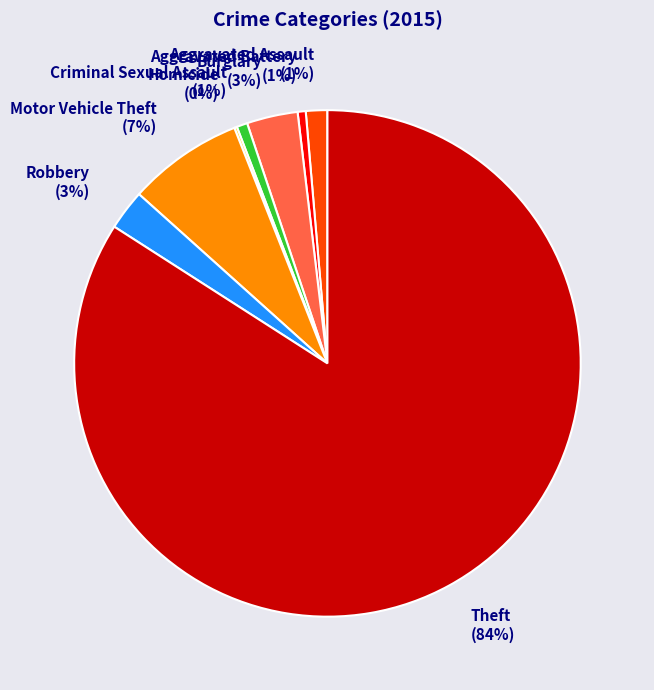

What percentage is the Aggravated Assault slice, to the nearest percent?

1%